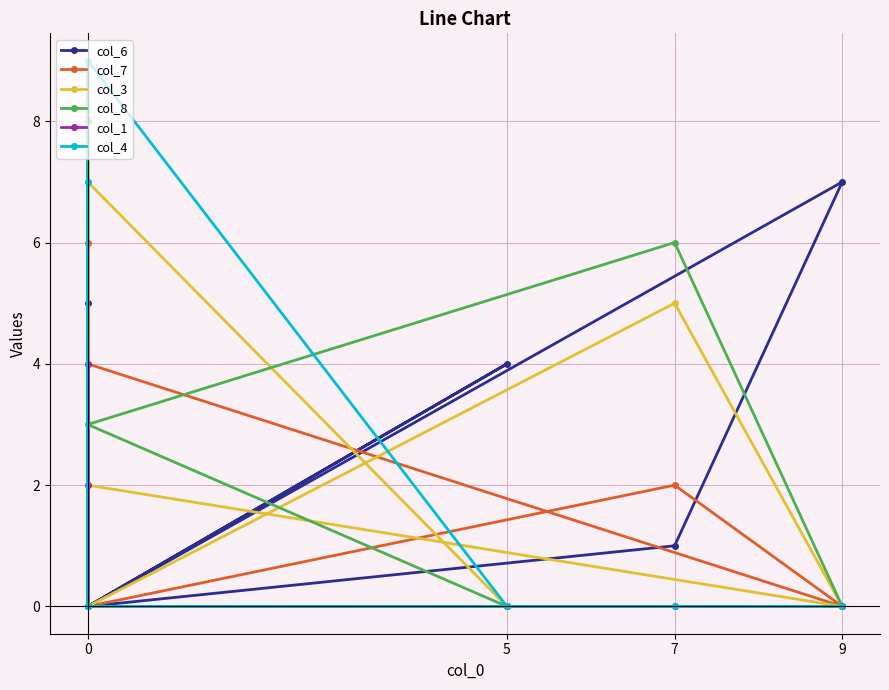

How many categories are shown in the chart?

9